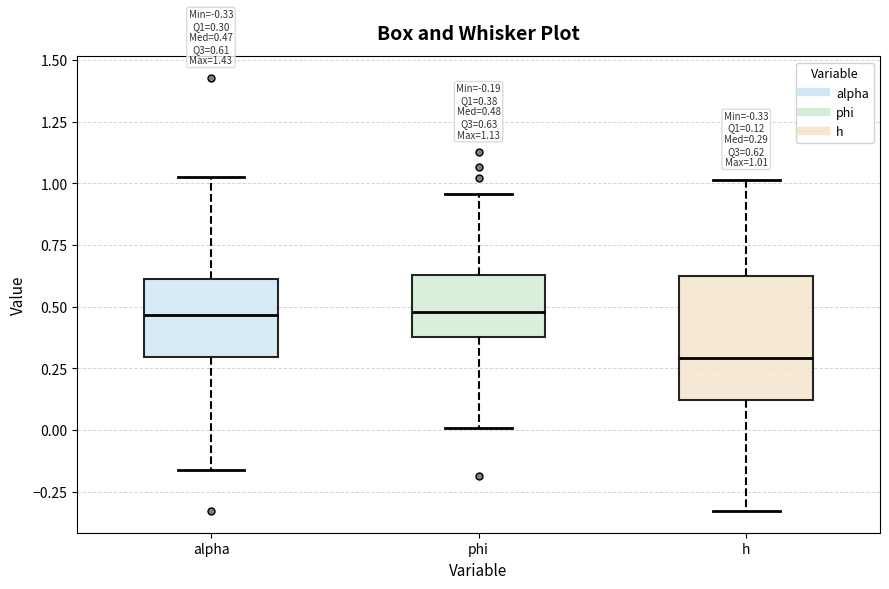

Which box is the tallest, from its lower edge to its upper edge?

h